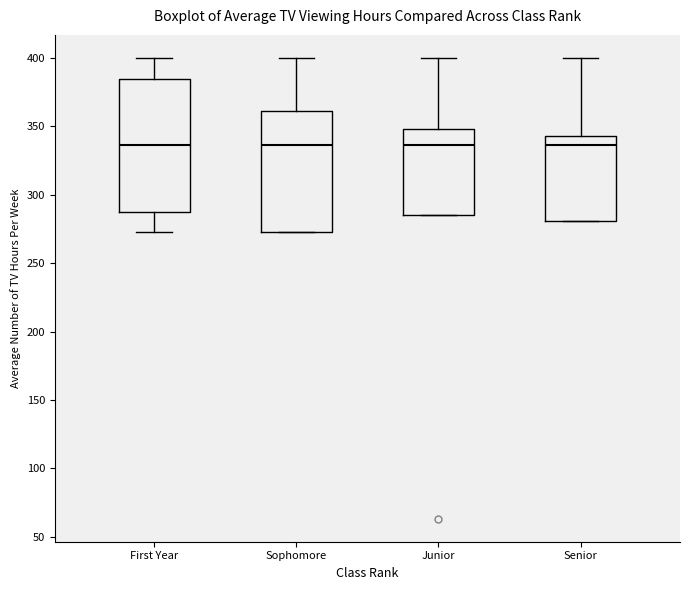

Where does the median line of the box for Senior sit on the y-axis? The values are not printed on the chart, so give them approximately, as read against the axis.

335